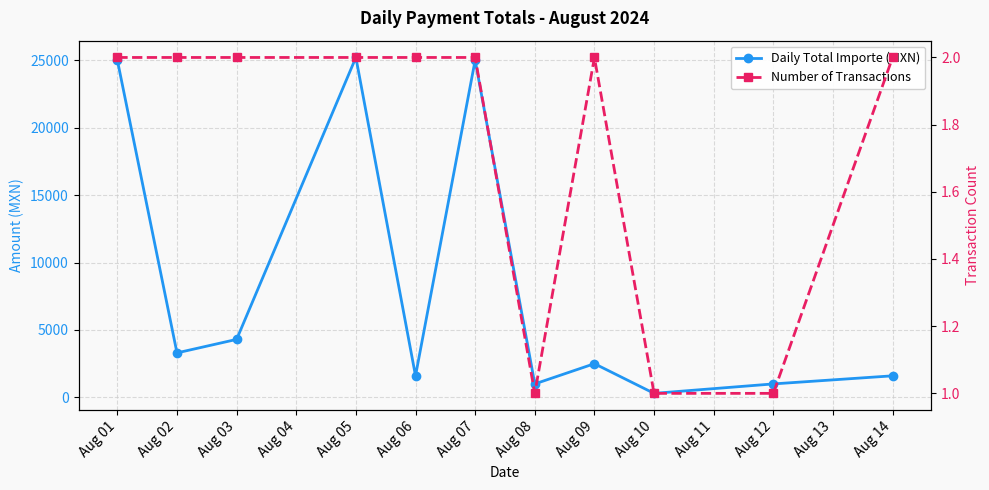

Reading left to right, extract all data points from this chart.

Daily Total Importe (MXN): 25000	3300	4300	25200	1600	25000	1000	2500	300	1000	1600
Number of Transactions: 2	2	2	2	2	2	1	2	1	1	2